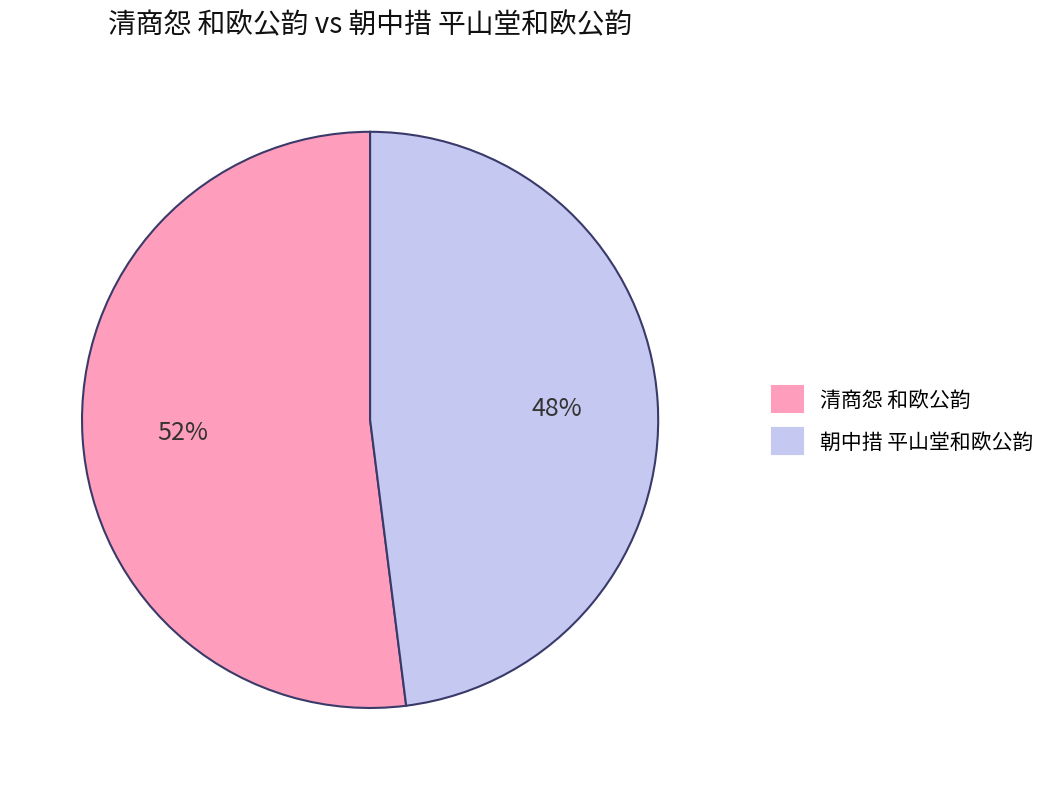

Which category accounts for the majority?

清商怨 和欧公韵